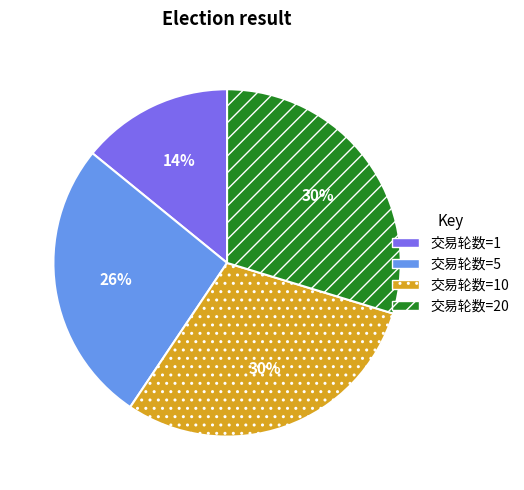

To the nearest percent, what is the difference between the largest and smallest slice percentages?

16%